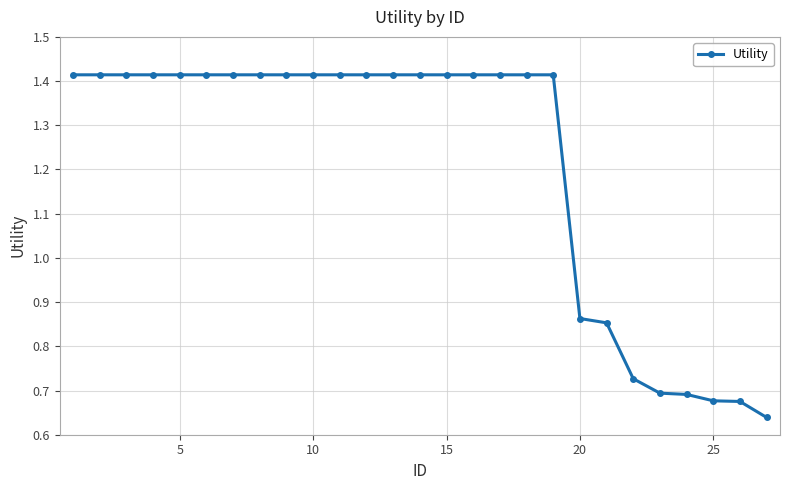

Count the values in the range 0 to 1.

8